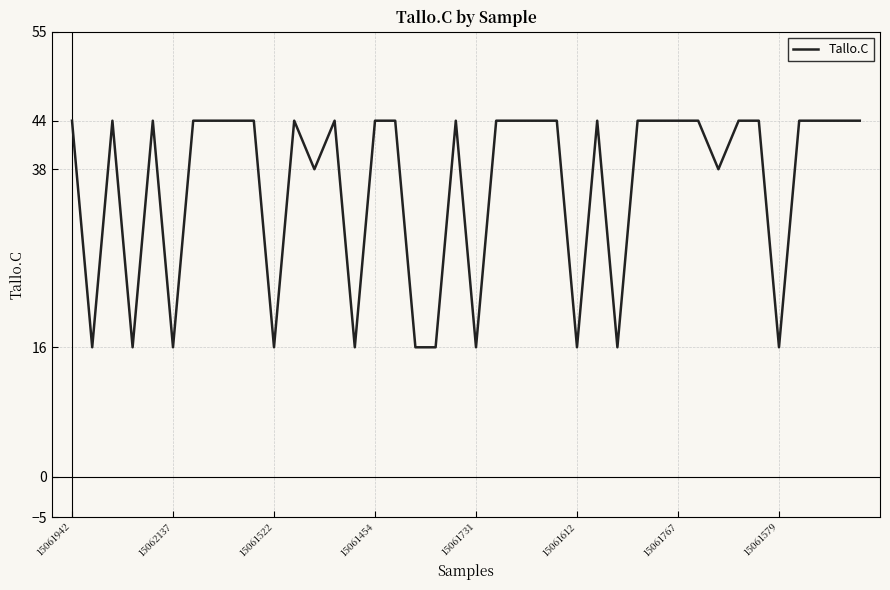

What is the greatest value displayed?

44